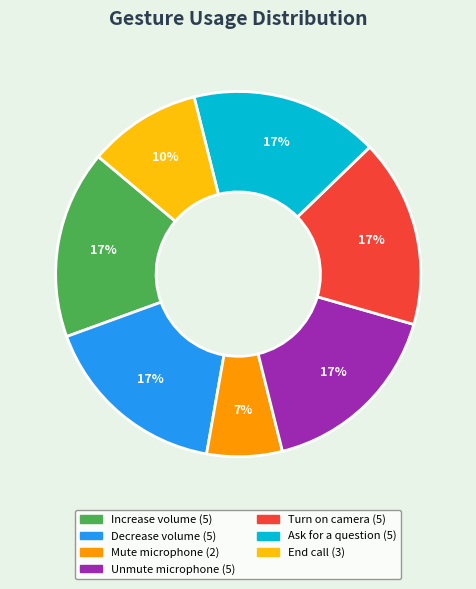

To the nearest percent, what is the average slice percentage?

14%